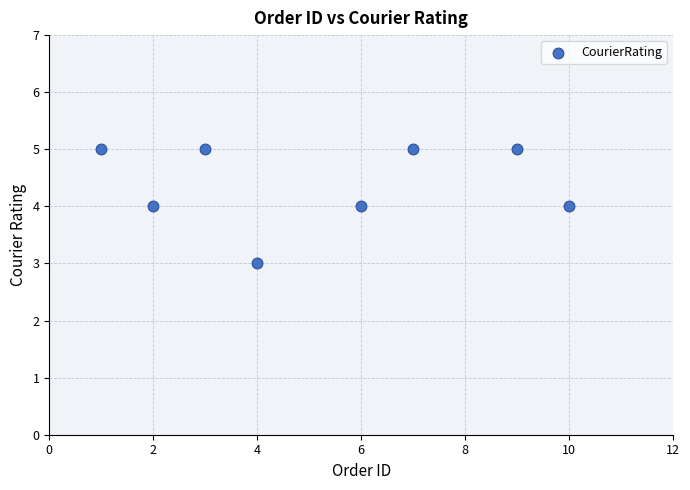

What is the average Y value?

4